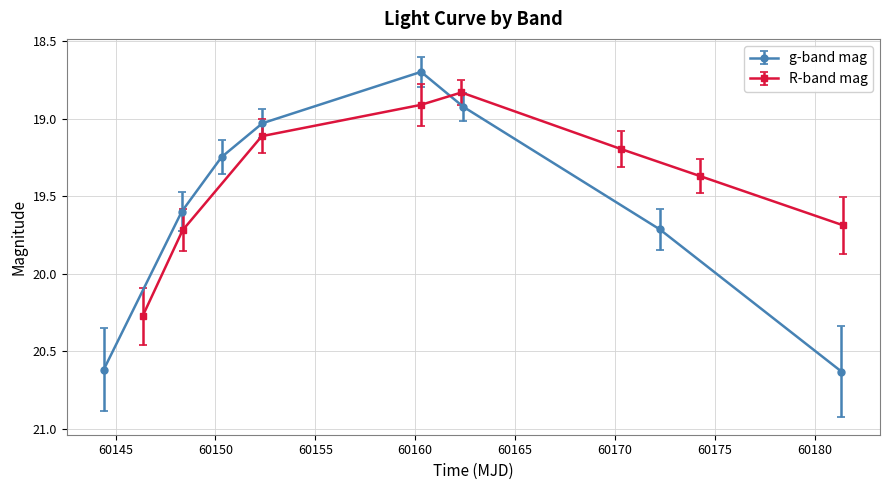

What is the difference between the maximum and minimum values in the g-band mag series?

1.9